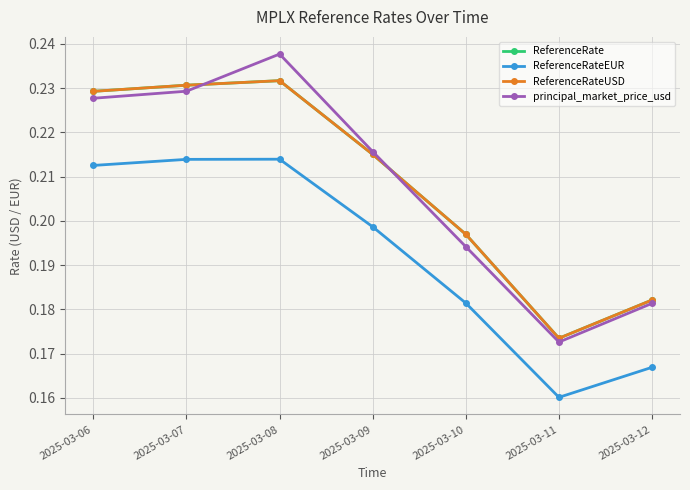

The value of ReferenceRate at 2025-03-09 is 0.3. True or false?

False